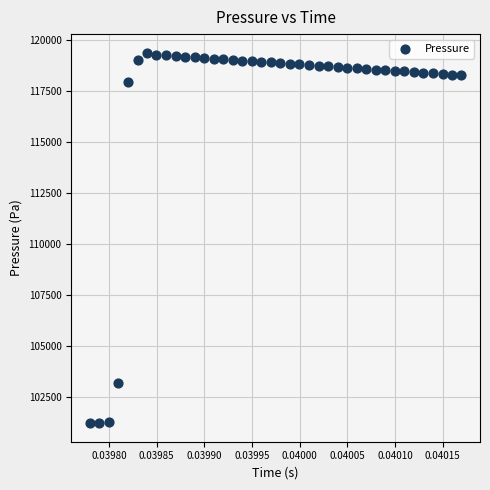

What Y value in the scatter plot is closest to 110301?

103181.5